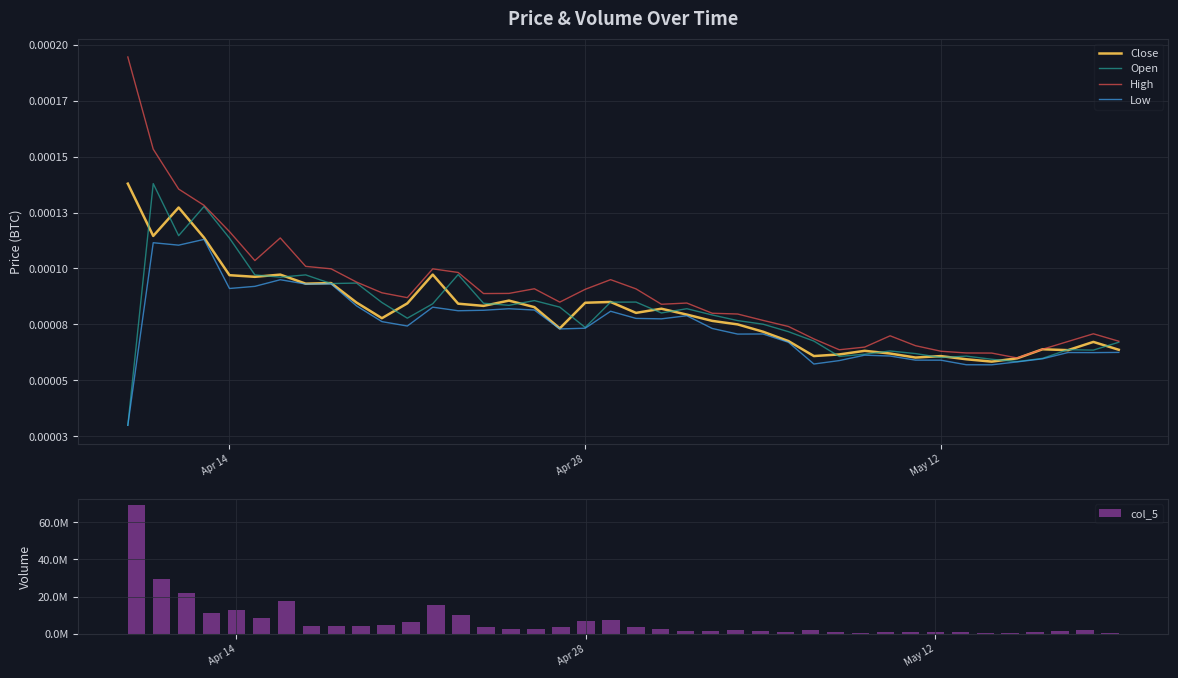

How many Low values are between 0 and 1?

40